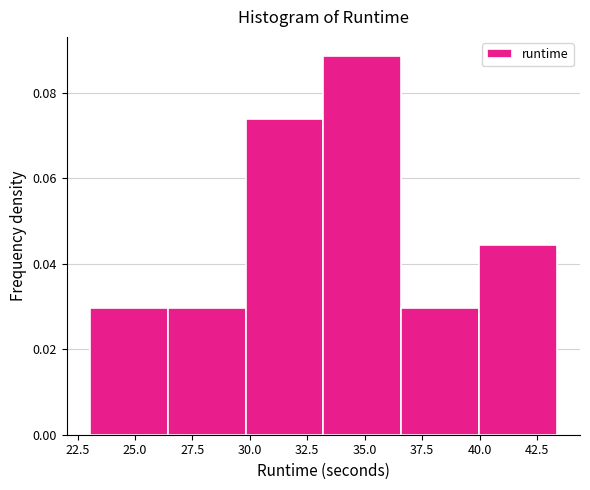

Over which range of the x-axis is the bar tallest?

33.0 to 36.5